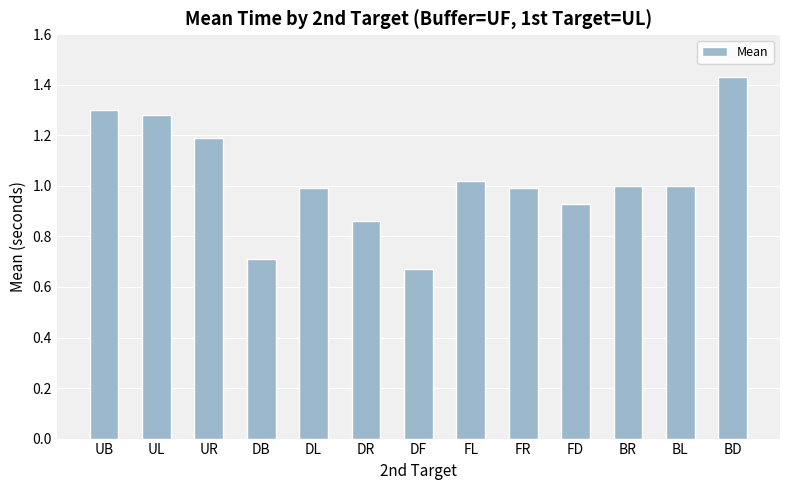

What is the ratio of the value at DF to the value at BD?

0.5